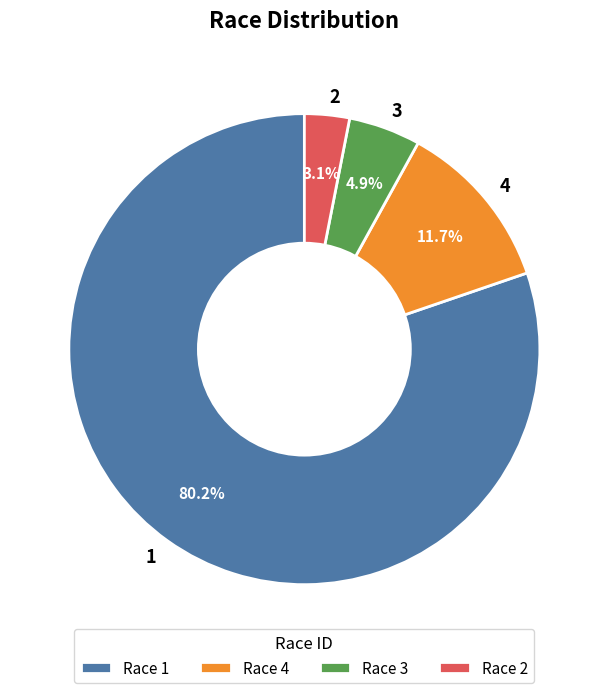

Count the number of slices in the pie.

4